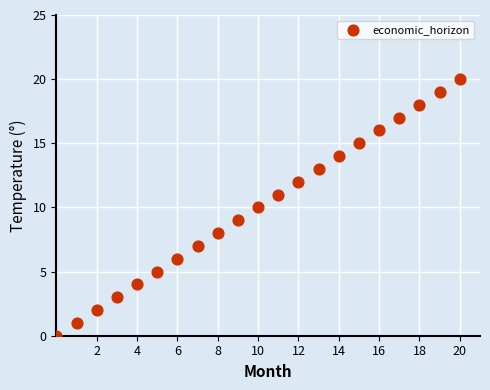

What is the range of Y values (max minus min)?

20